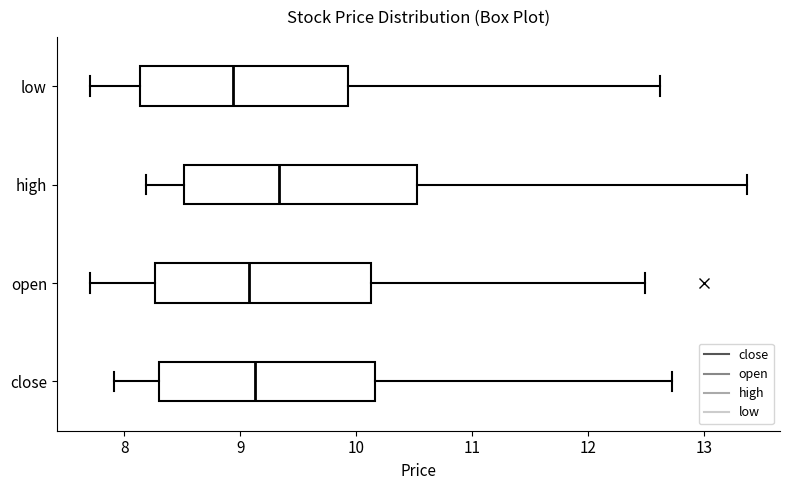

Which box's median line is the furthest to the right?

high